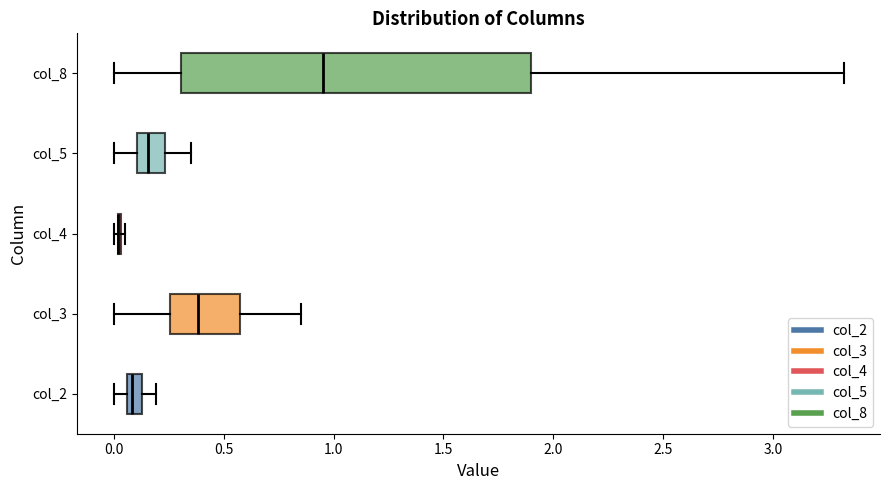

Which box is the widest, from its left edge to its right edge?

col_8